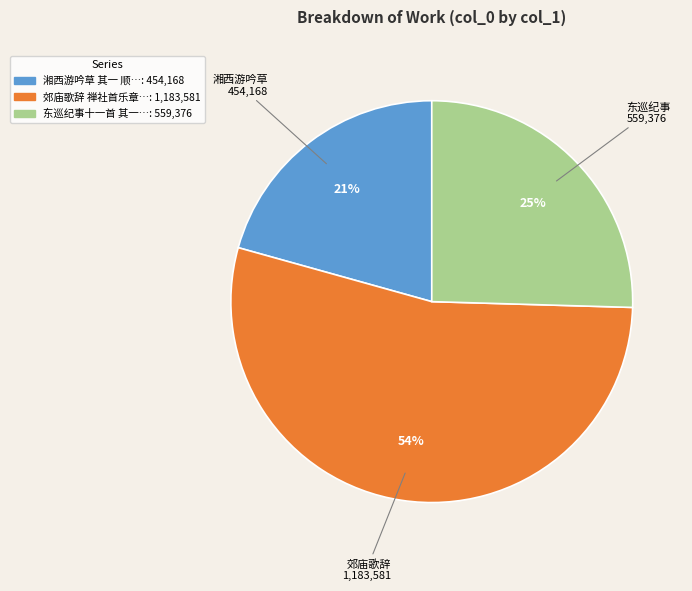

Is there any slice that represents more than half of the pie?

Yes